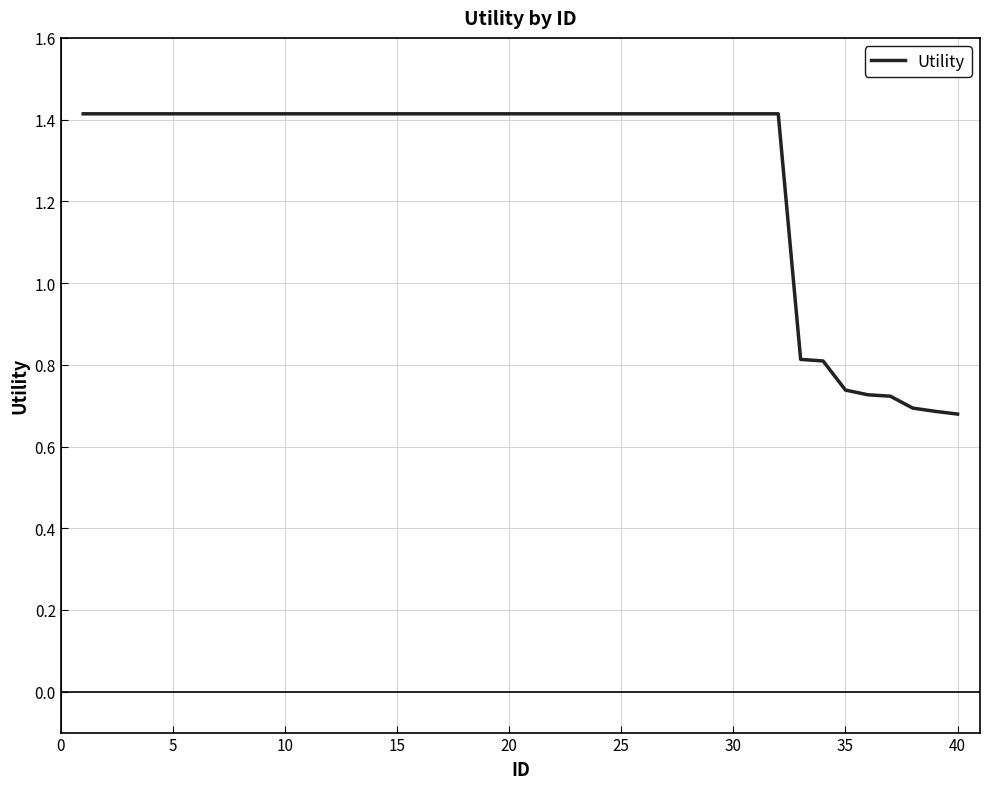

What is the greatest value displayed?

1.4